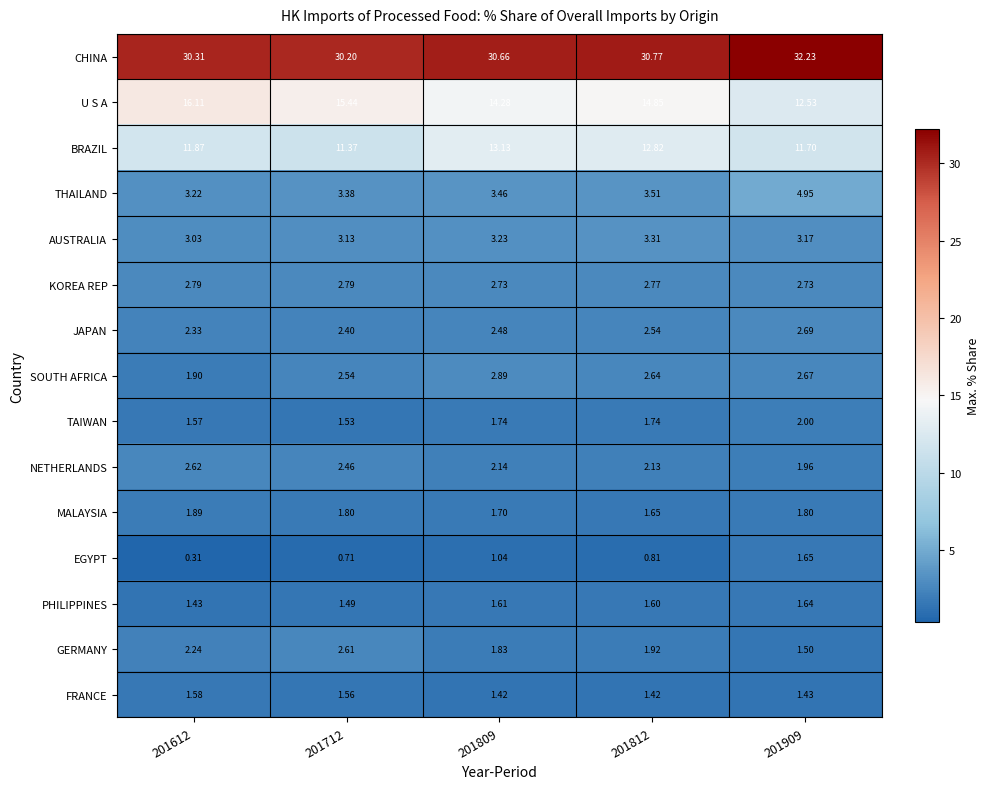

Which series has the widest spread of values?

U S A